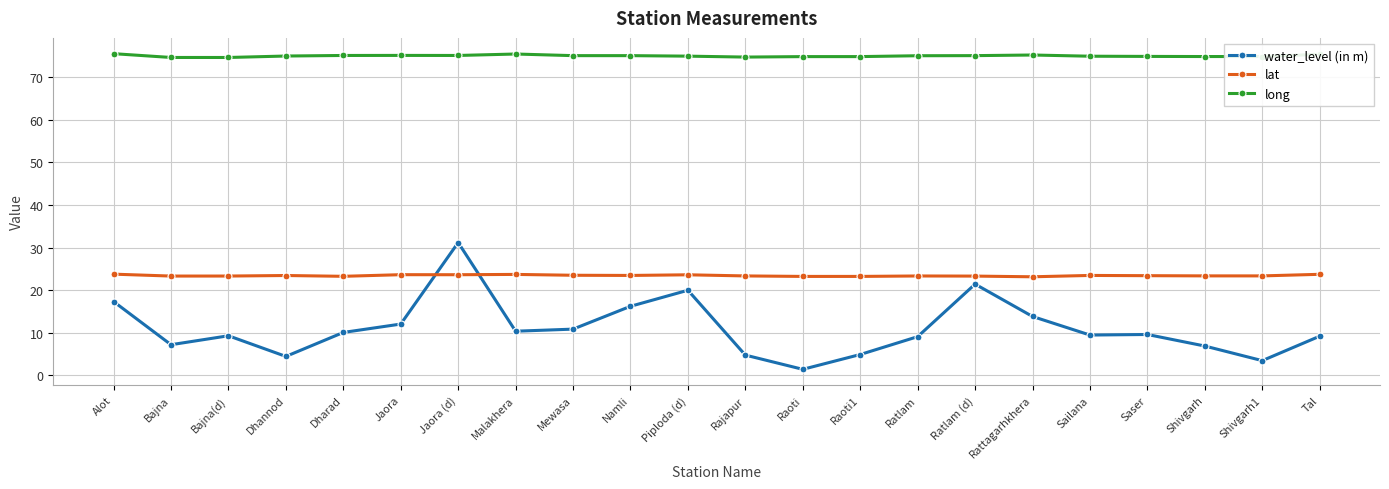

What is the label of the 19th point from the right?

Dhannod